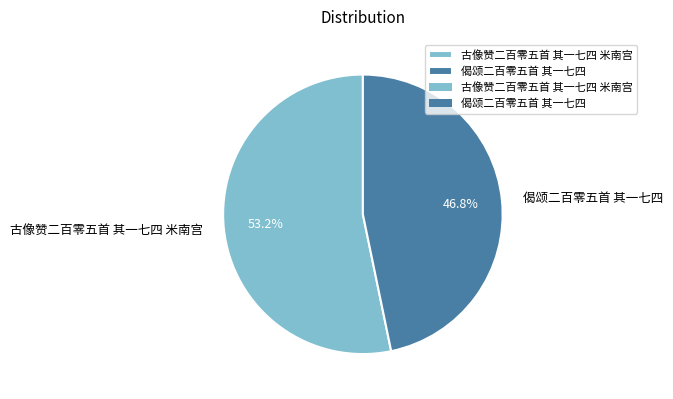

Count the number of slices in the pie.

2